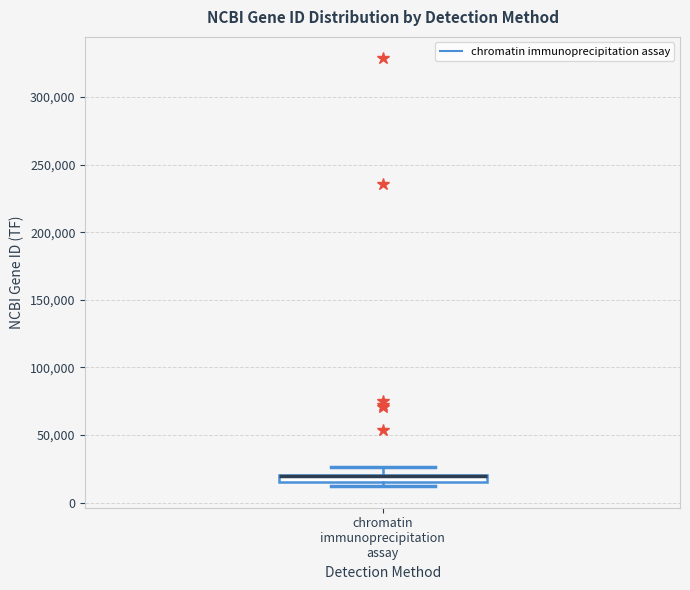

Where is the upper edge of the box for chromatin immunoprecipitation assay on the y-axis? The values are not printed on the chart, so give them approximately, as read against the axis.

20000